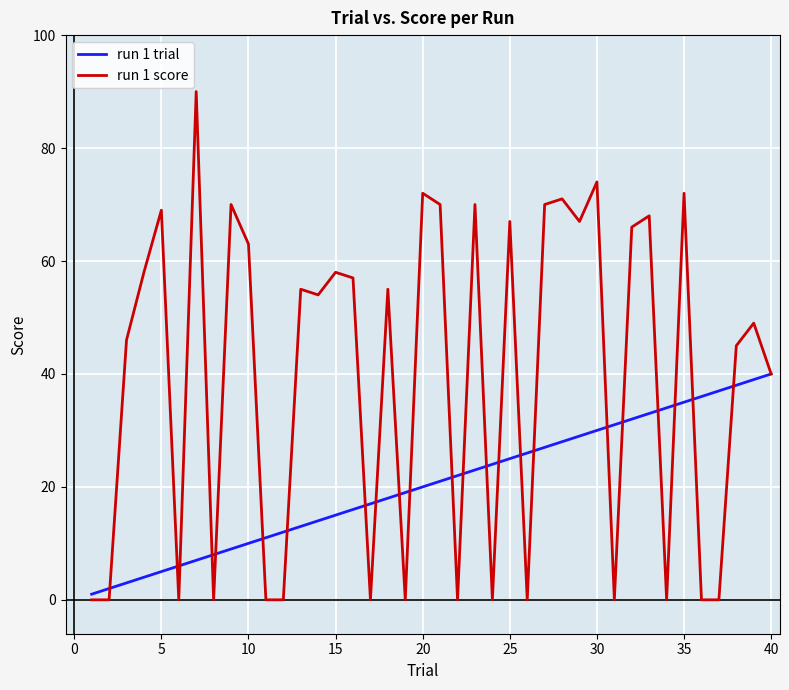

Which series has the largest range (max minus min)?

run 1 score